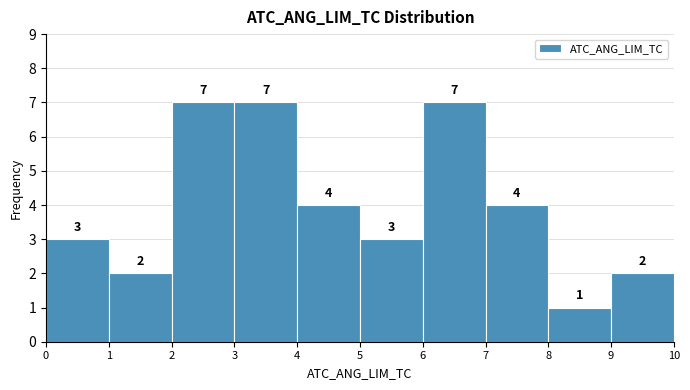

What is the height of the bar covering 0 to 1 on the x-axis?

3